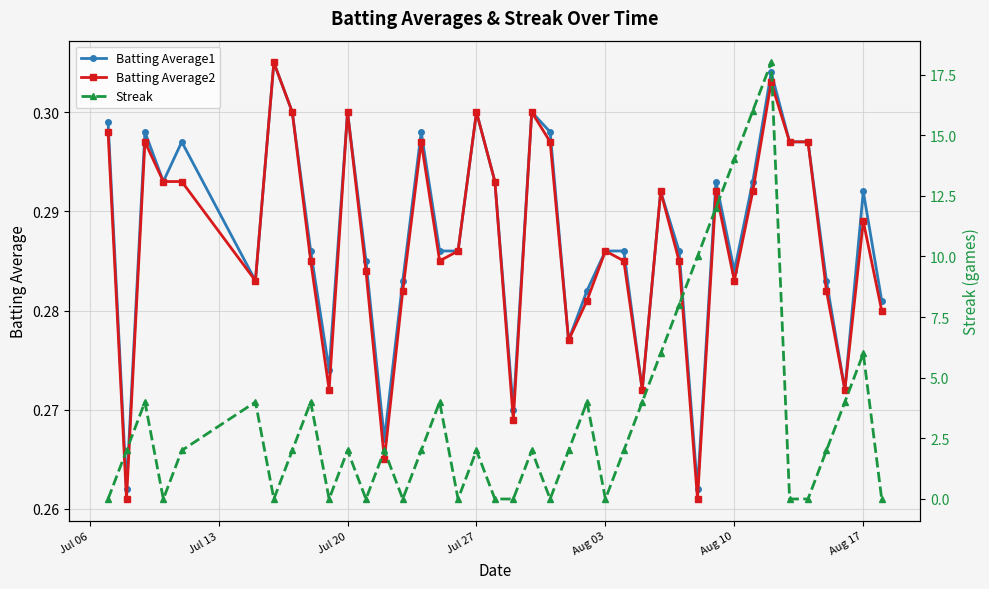

What is the sum of all Batting Average1 values?

11.5